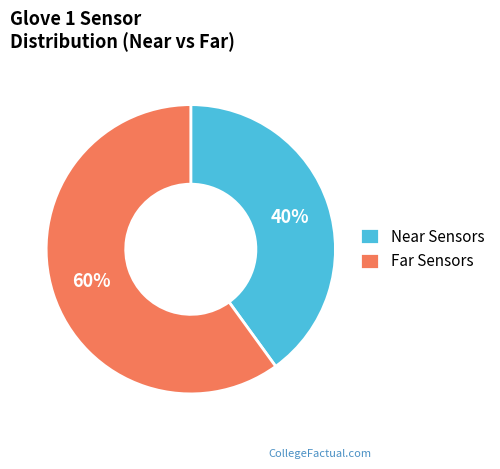

To the nearest percent, what is the difference between the Near Sensors and Far Sensors slice percentages?

20%